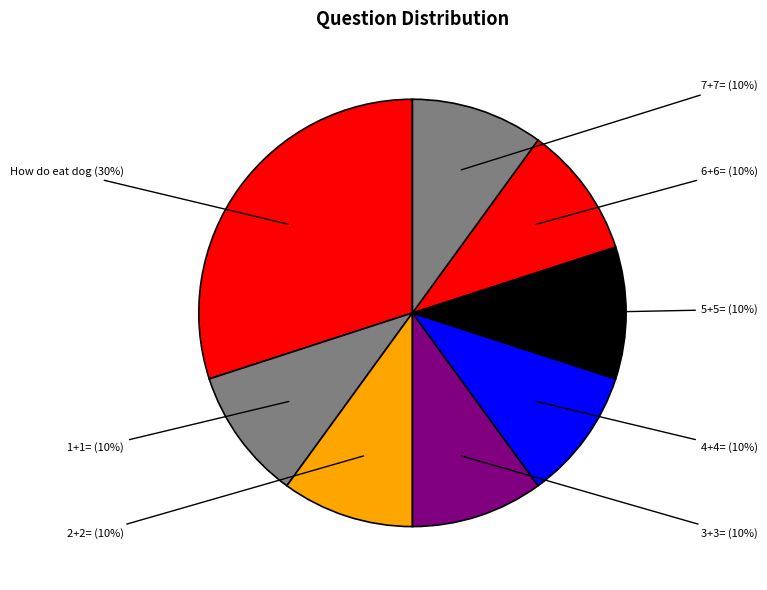

Is 2+2= the majority of the pie?

No